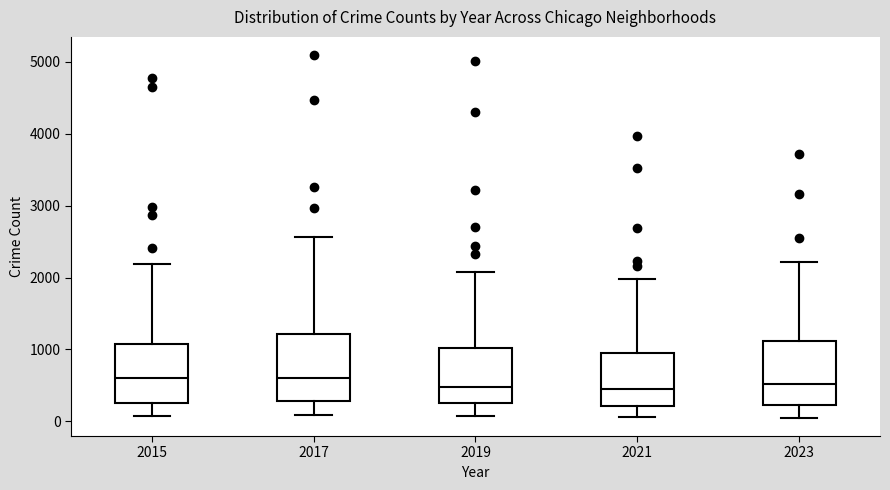

Where does the median line of the box at x = 2023 sit on the y-axis? The values are not printed on the chart, so give them approximately, as read against the axis.

500